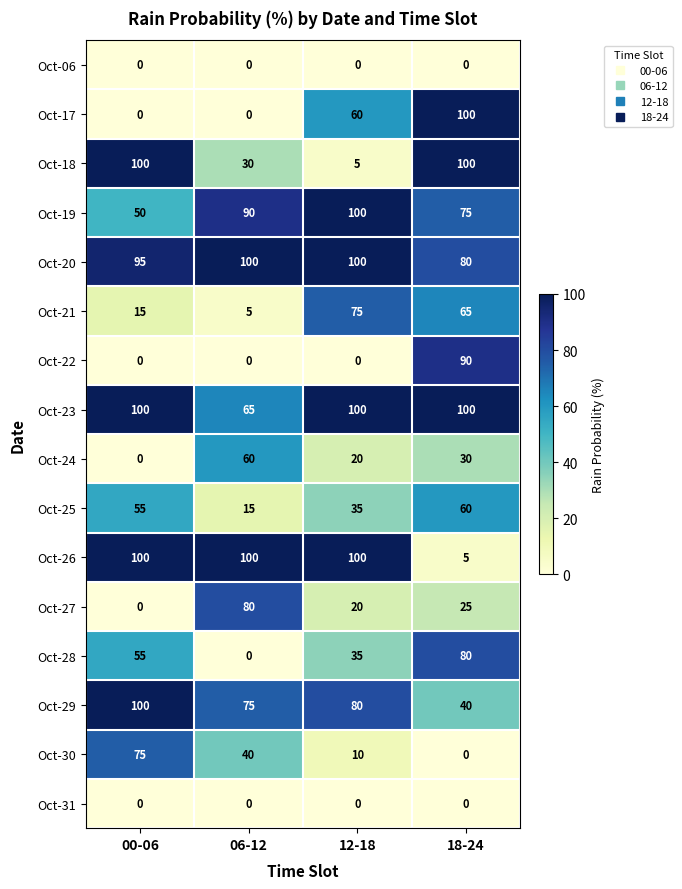

Where does the Oct-27 series first go above 25?

06-12